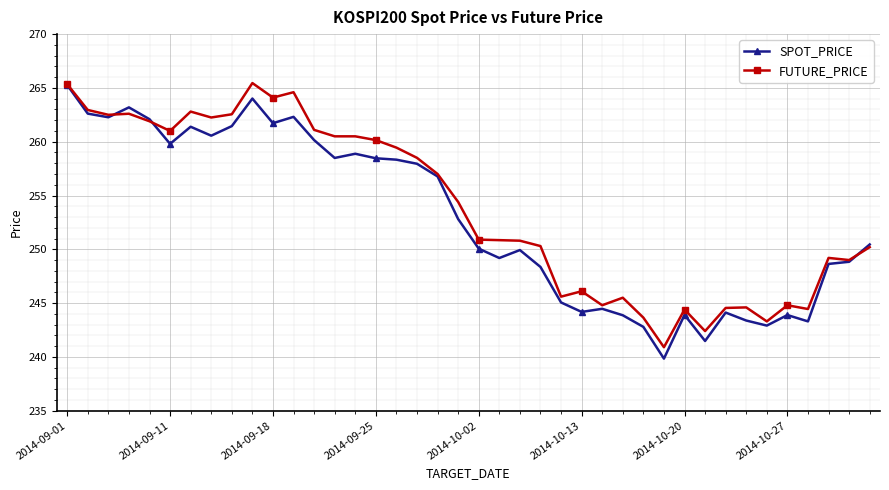

What are all the series names shown in the legend?

SPOT_PRICE, FUTURE_PRICE